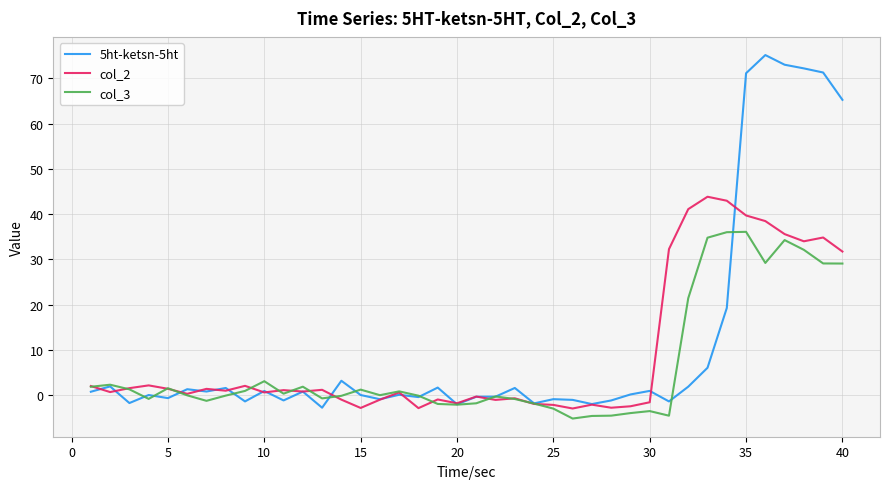

What is the lowest value of the col_3 series?

-5.2